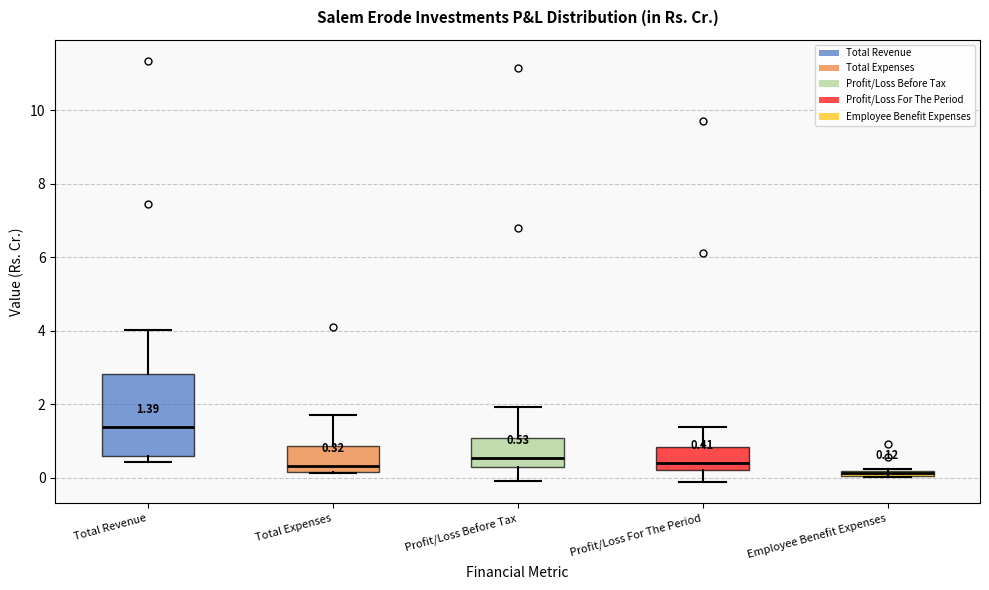

Comparing the boxes themselves (not the whiskers), which one is the tallest?

Total Revenue